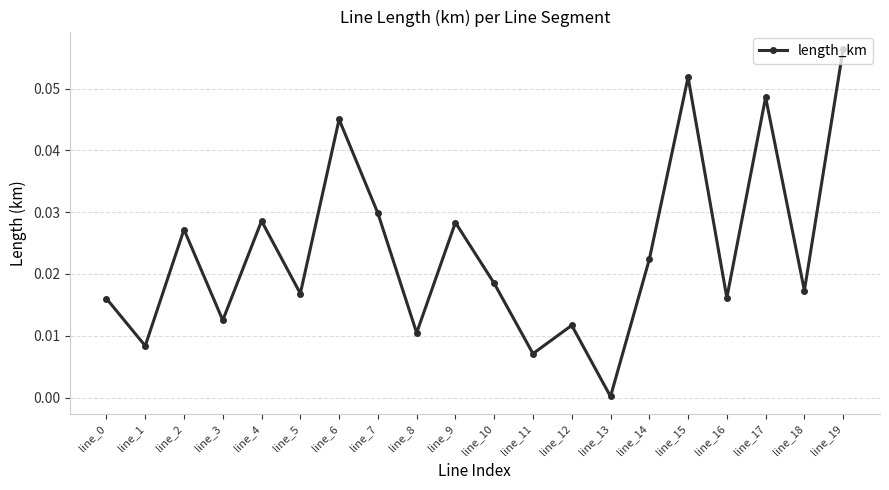

Which label corresponds to the largest value in the chart?

line_19